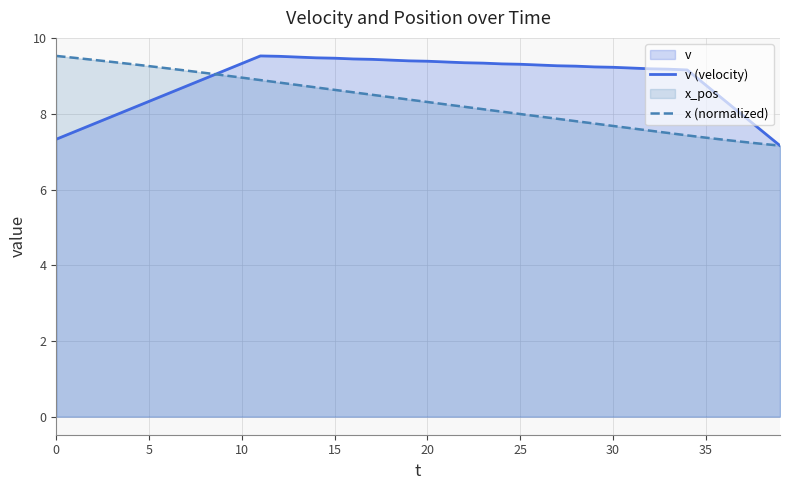

How many times do v (velocity) and x (normalized) cross each other?

1